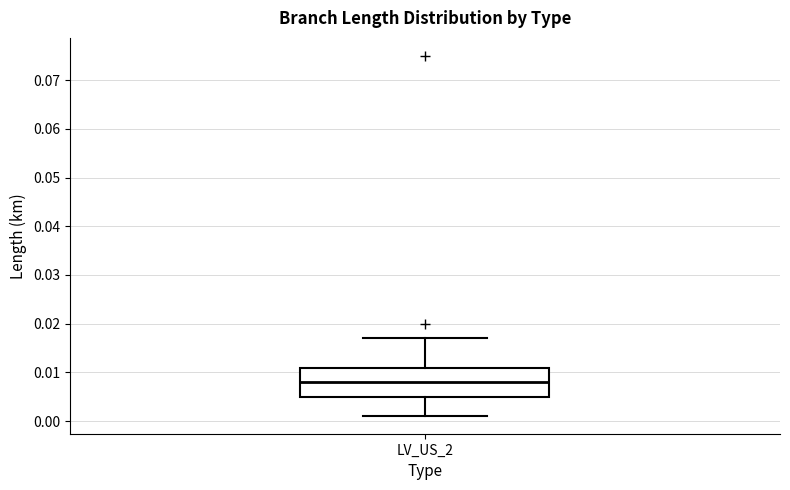

Where is the lower edge of the box for LV_US_2 on the y-axis? The values are not printed on the chart, so give them approximately, as read against the axis.

0.005